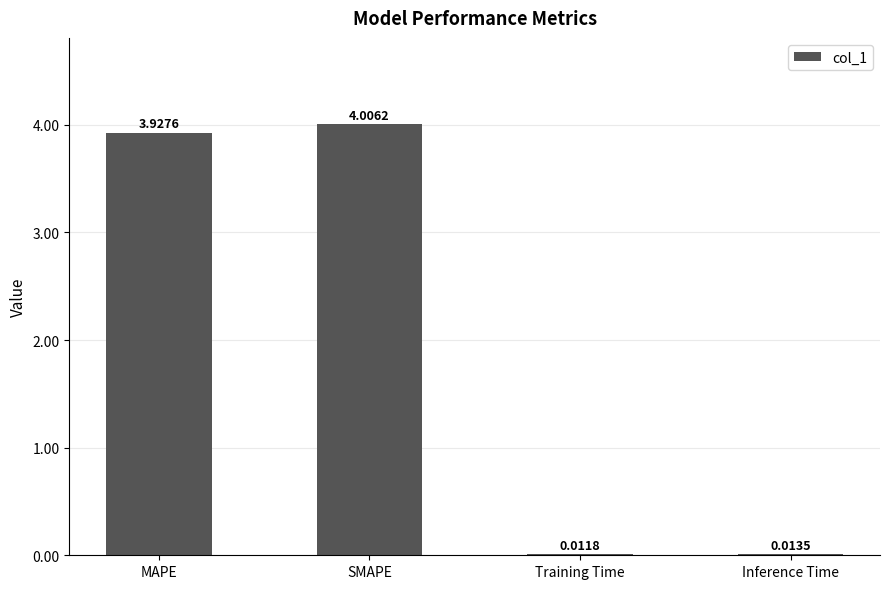

Where does the data first go above 3?

MAPE